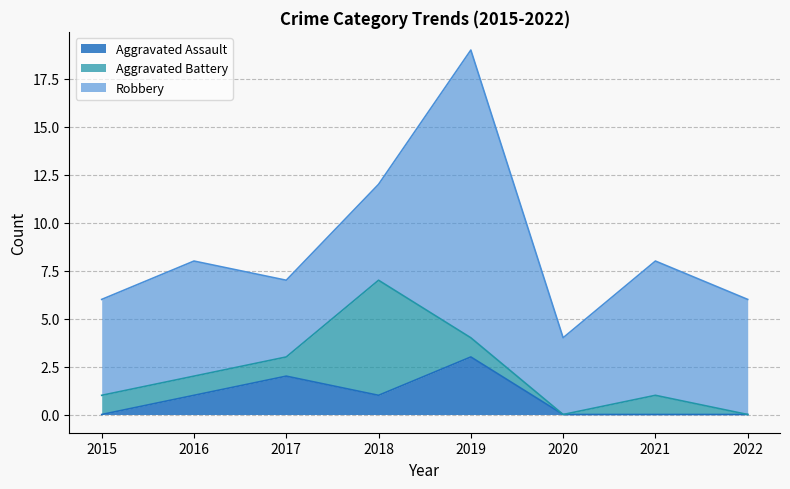

True or false: Robbery and Aggravated Assault cross at least once.

False